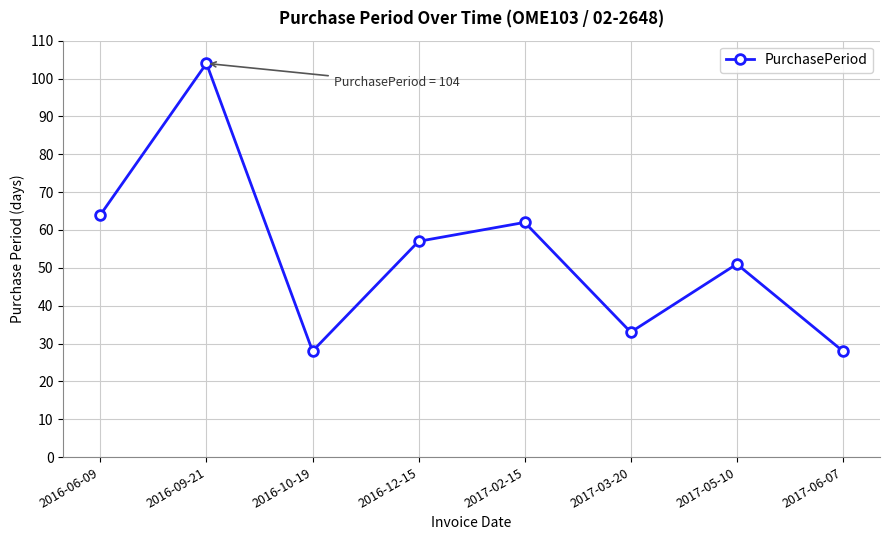

What is the sum of all values?

427